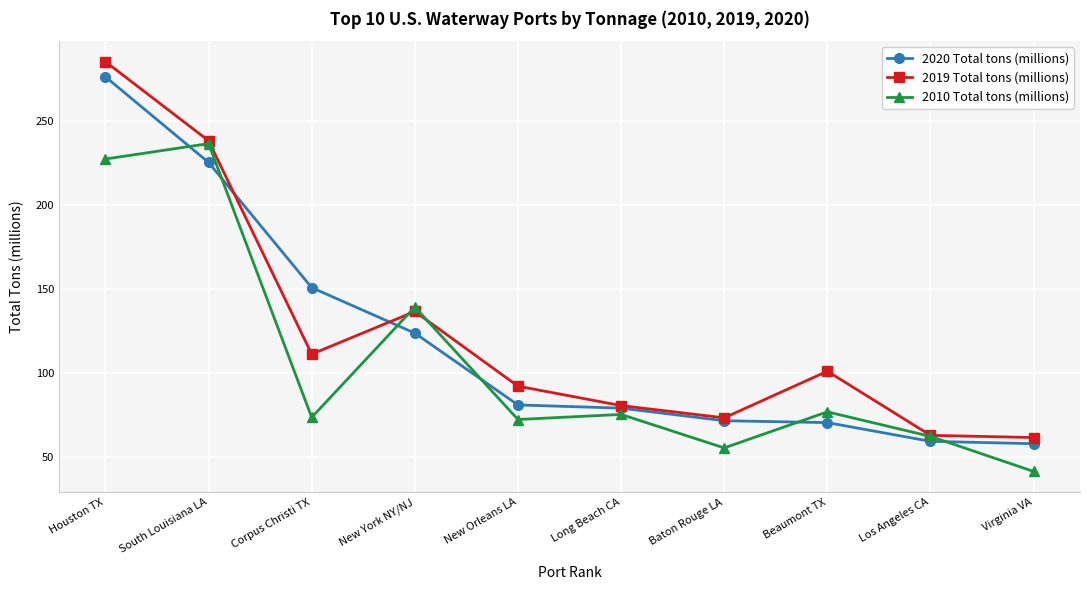

Read the 2020 Total tons (millions) value at Long Beach CA.

79.2